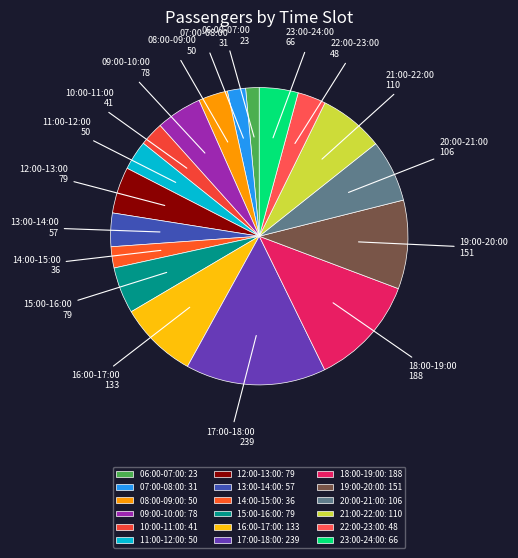

Between 09:00-10:00 and 10:00-11:00, which is larger?

09:00-10:00